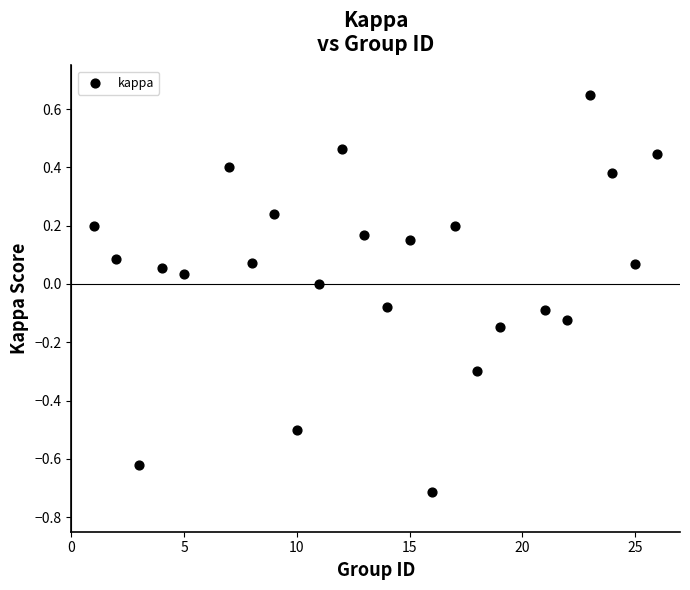

What is the range of Y values (max minus min)?

1.4